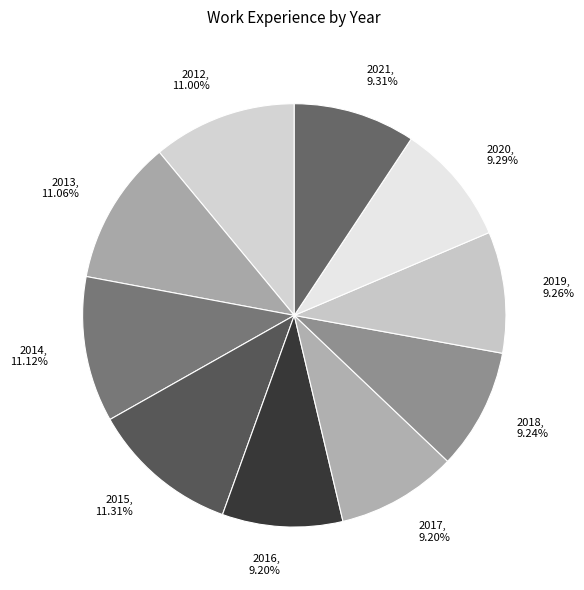

What percentage is the 2012 slice, to the nearest percent?

11%